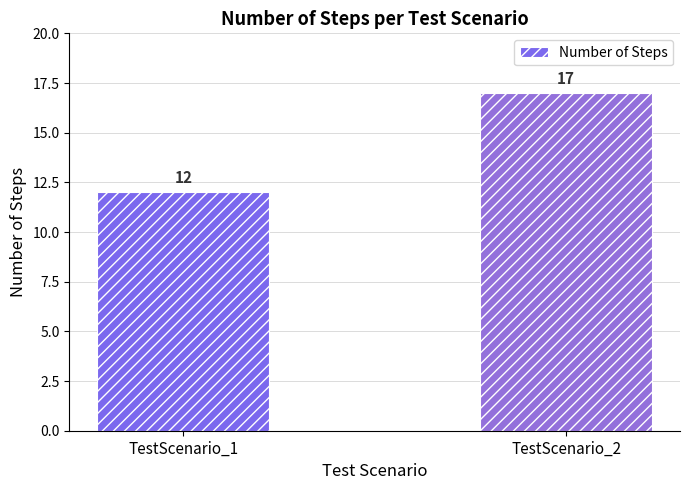

Count the values in the range 12 to 17.

2